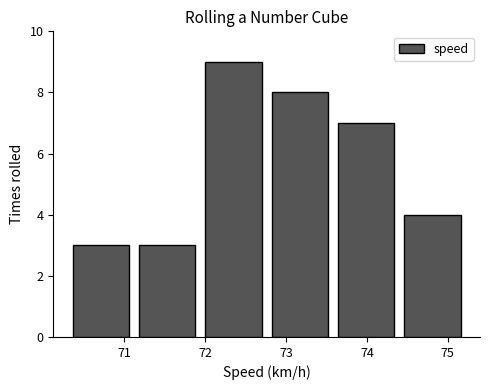

Which range on the x-axis has the tallest bar?

71.9 to 72.8